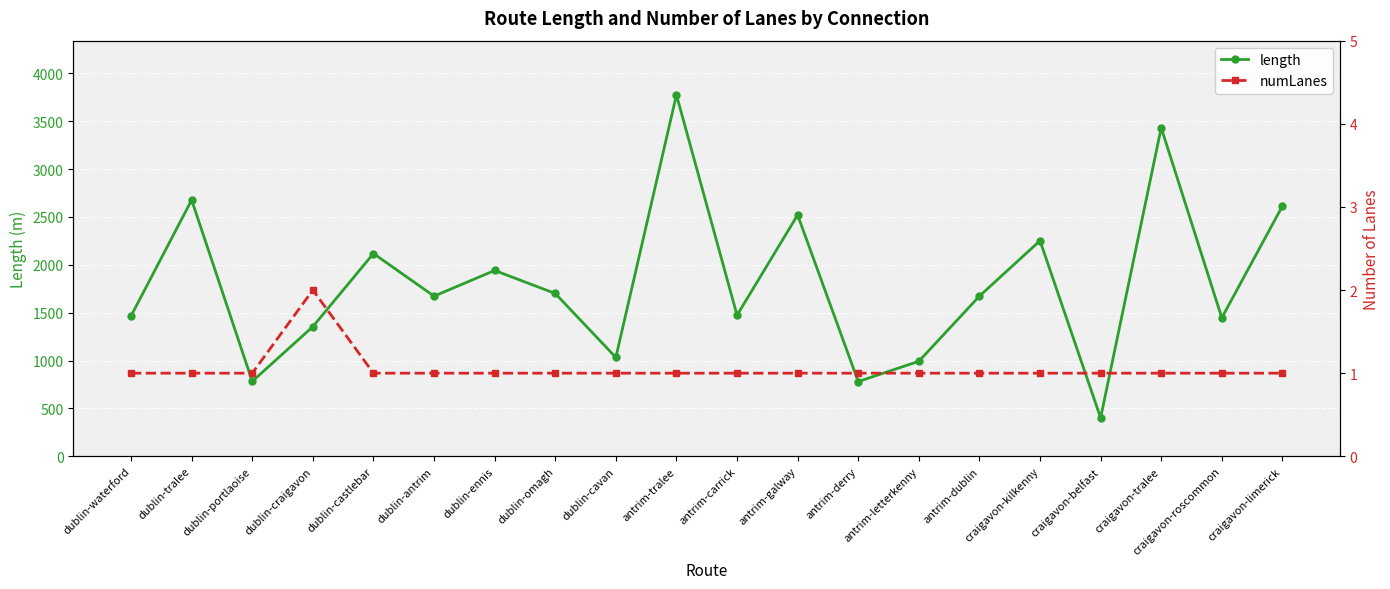

How many numLanes values are between 1 and 2?

20